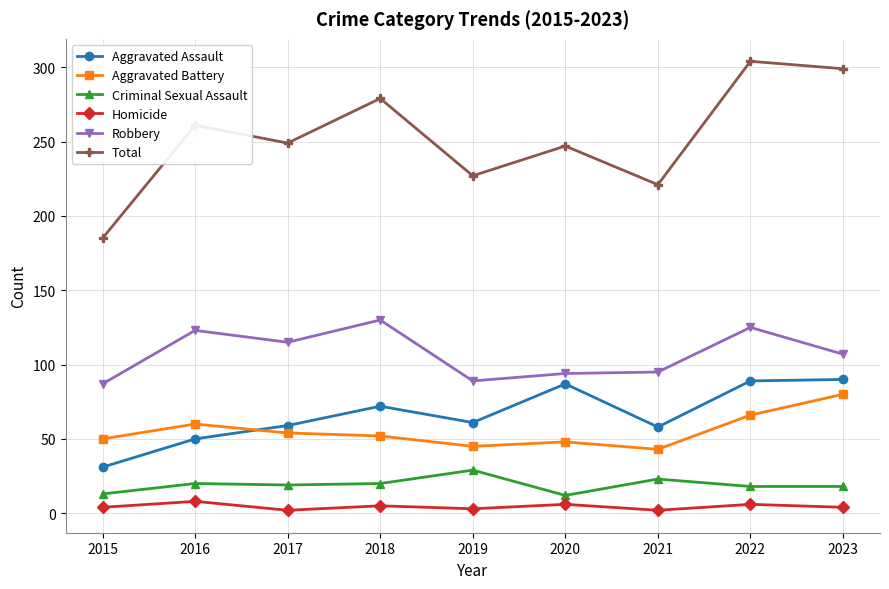

True or false: Aggravated Battery has more than 0 interior local peaks.

True